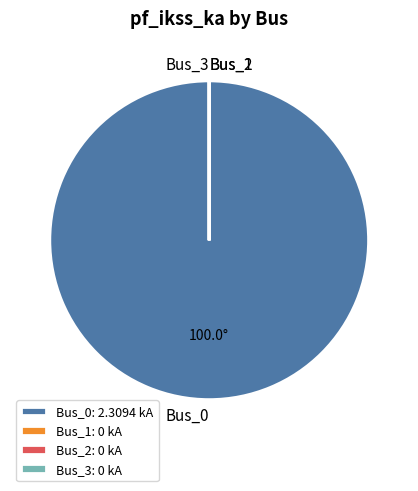

Is there any slice that represents more than half of the pie?

Yes